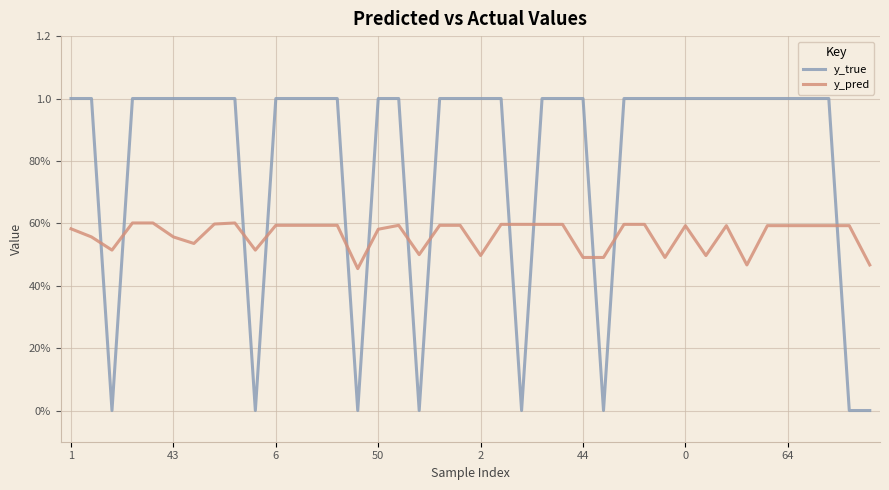

What is the difference between the second highest and minimum values in the y_true series?

1.0